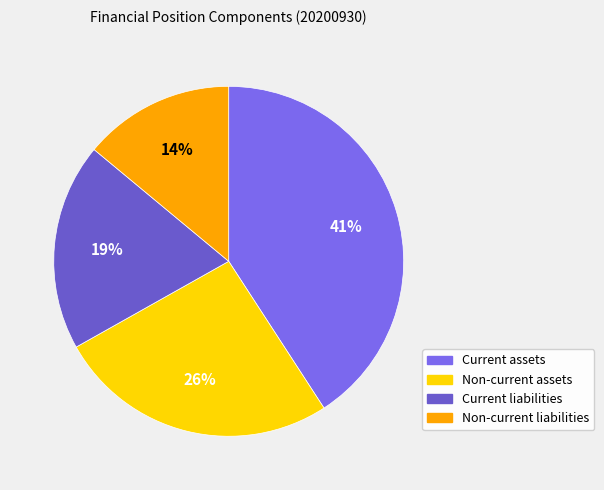

Count the number of slices in the pie.

4